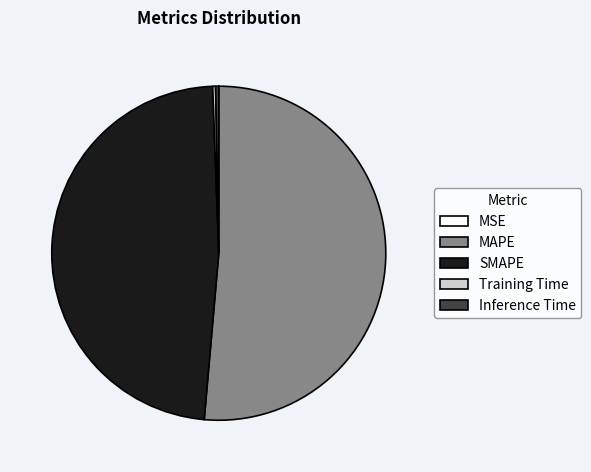

Which category has the biggest portion of the pie?

MAPE